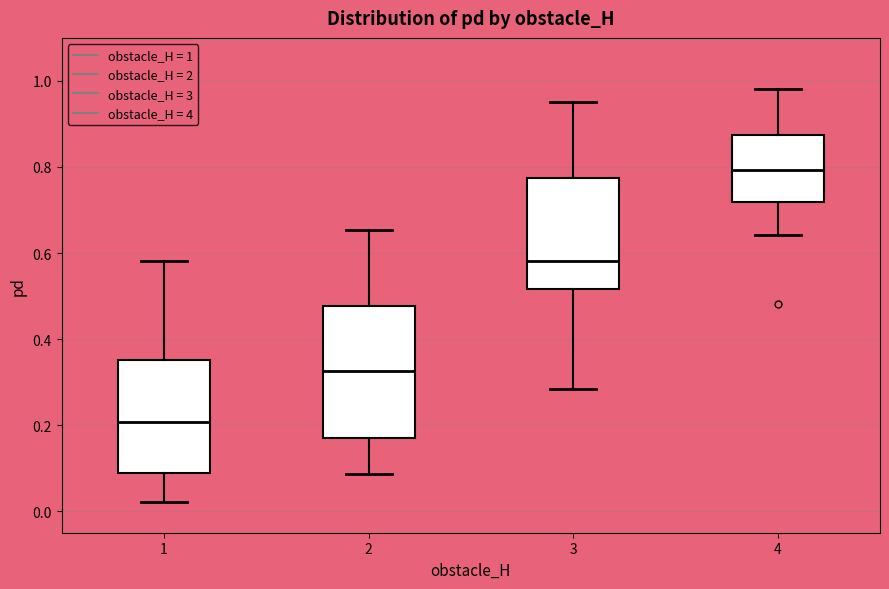

Where does the median line of the box at x = 3 sit on the y-axis? The values are not printed on the chart, so give them approximately, as read against the axis.

0.58